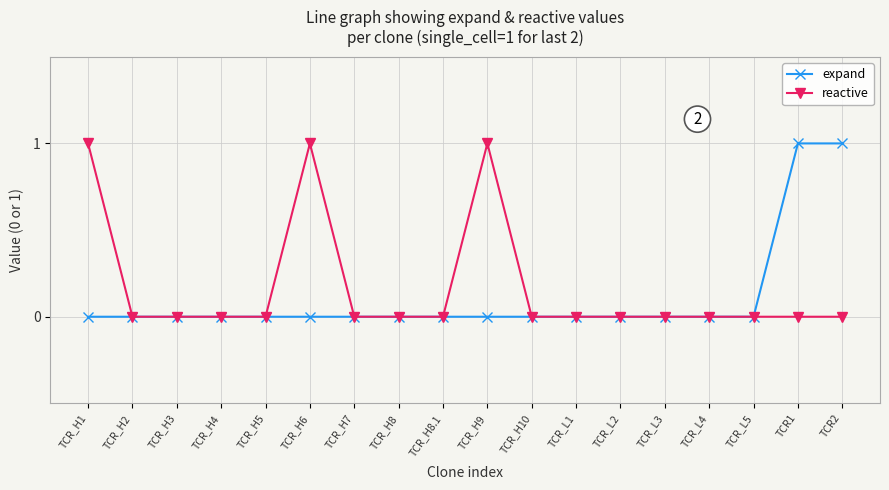

List the series in order of their overall mean, lowest first.

expand, reactive